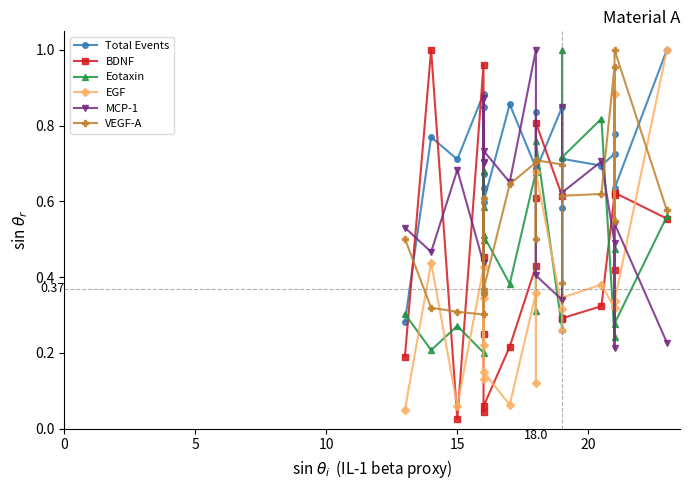

How many distinct data groups are displayed?

6